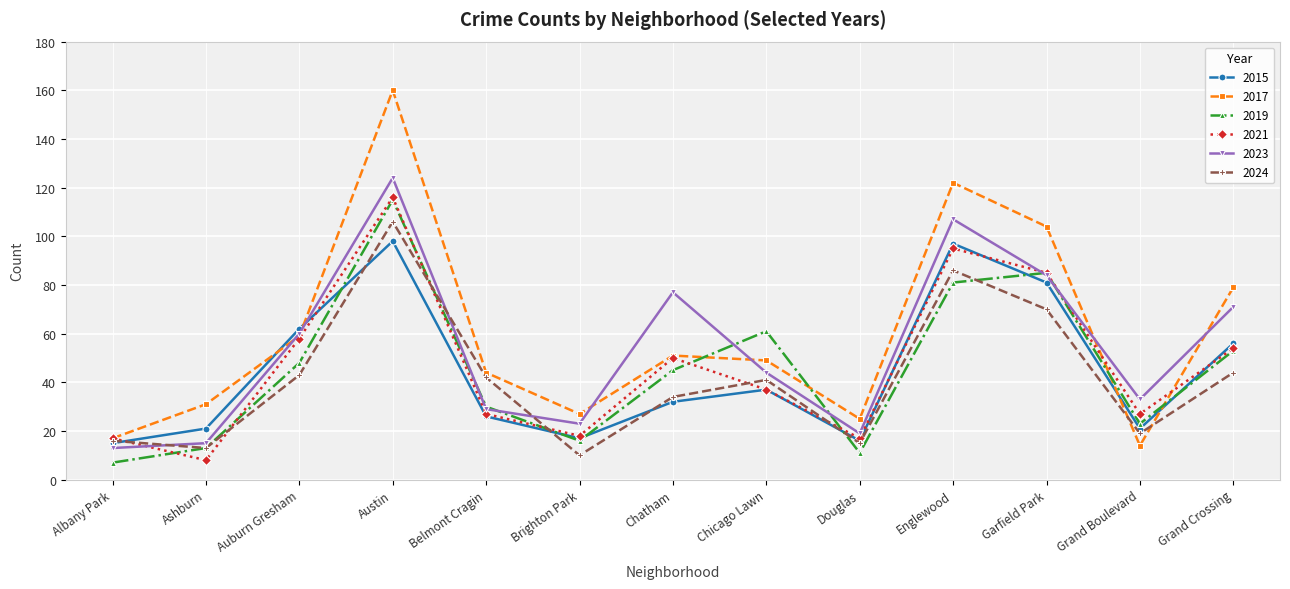

True or false: 2023 has a value of 13 at Albany Park.

True